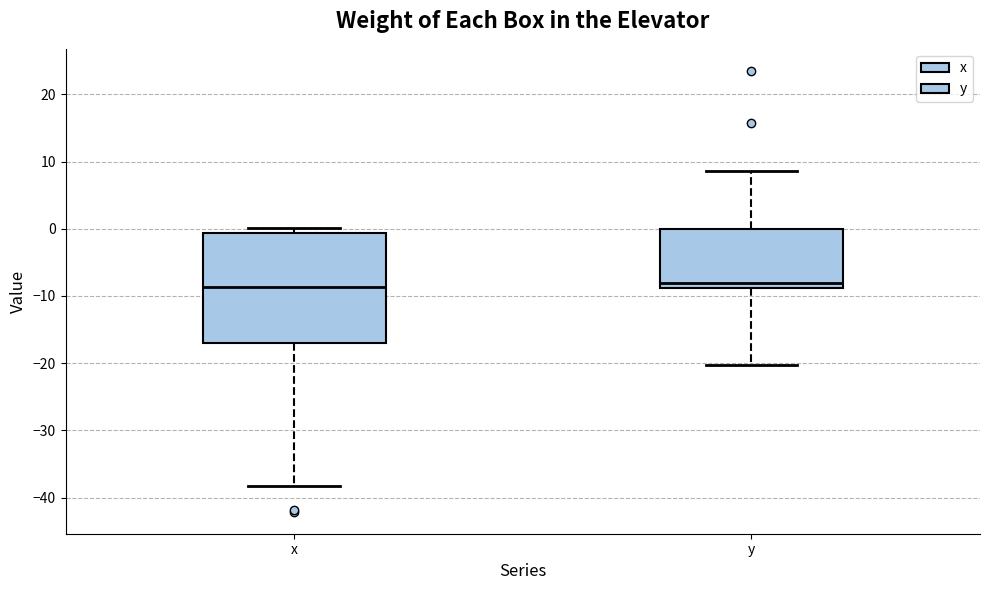

Reading left to right, transcribe this box plot: for each box, give where its median line is, the range the box spans, and where its two whiskers end, as read against the y-axis. The values are not printed on the chart, so give them approximately, as read against the axis.

x: median -9, box -17 to -1, whiskers -38 to 0
y: median -8, box -9 to 0, whiskers -20 to 9